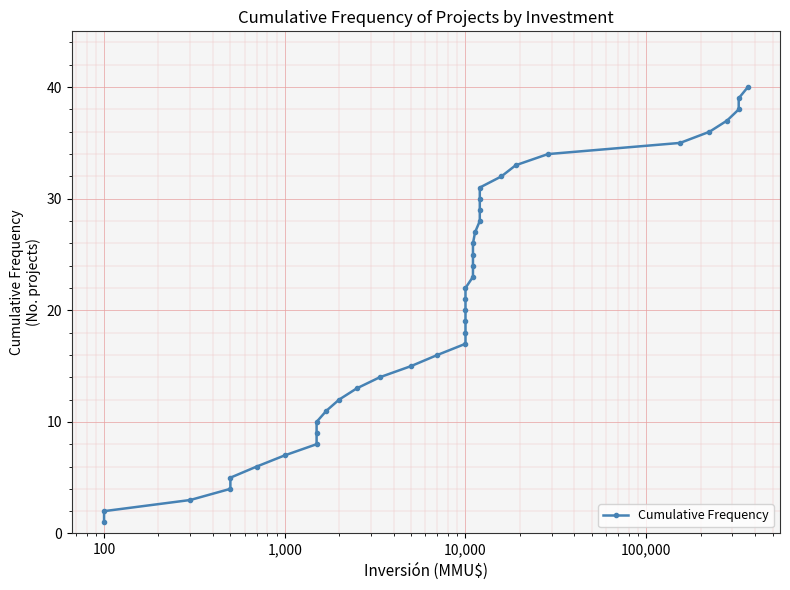

What is the difference between the maximum and minimum values?

39